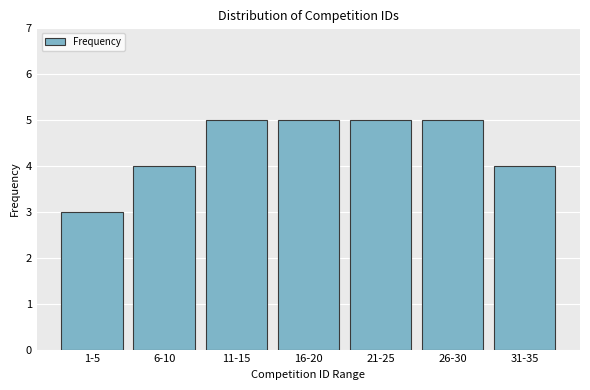

Reading right to left, extract all data points from this chart.

31-35=4	26-30=5	21-25=5	16-20=5	11-15=5	6-10=4	1-5=3